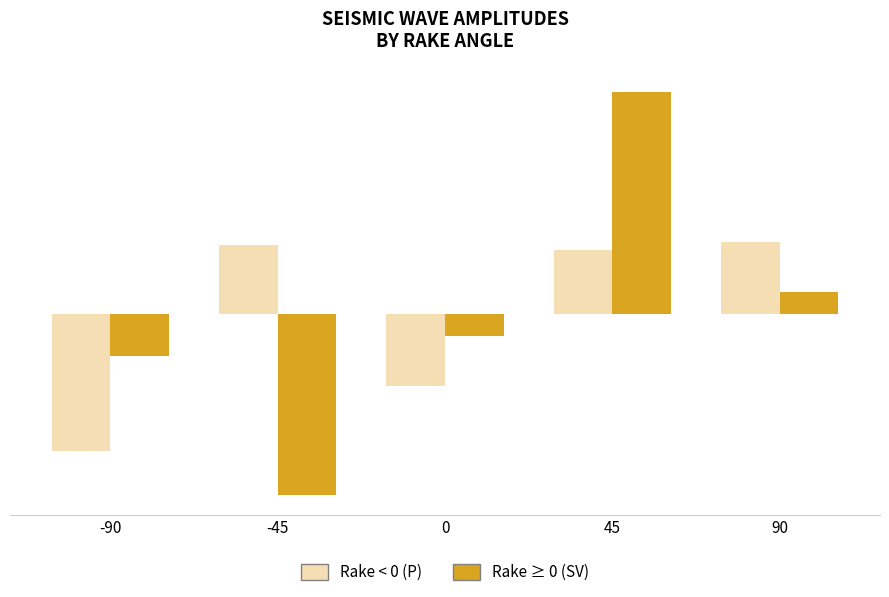

Are the bars horizontal?

No